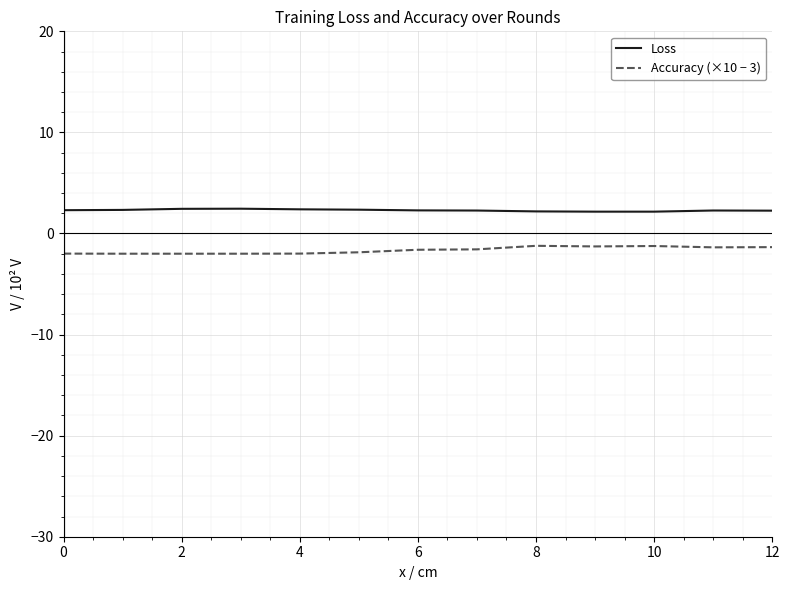

True or false: Accuracy (×10 − 3) and Loss intersect in this chart.

False